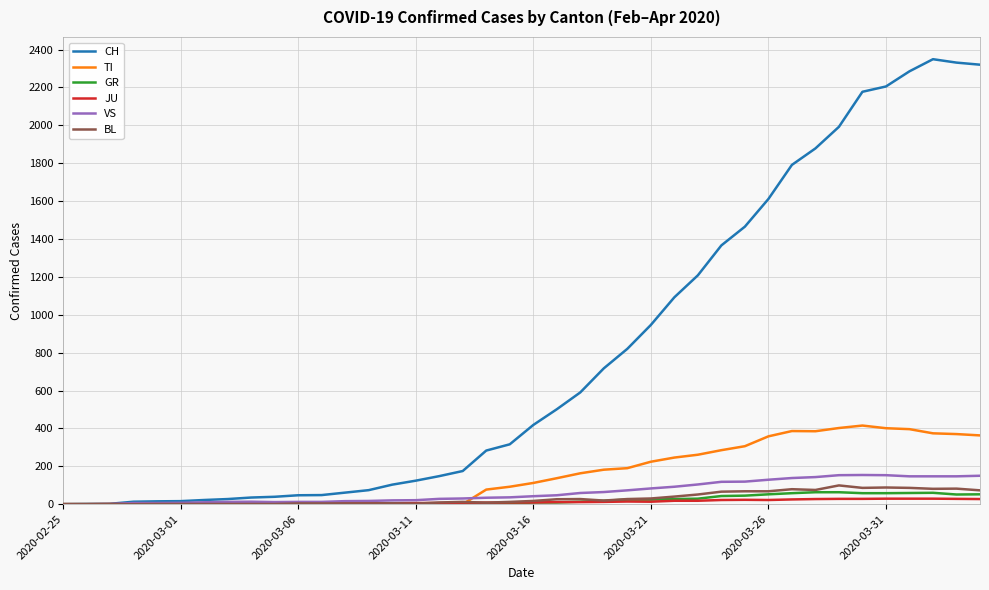

Which series has the largest total across all categories?

CH